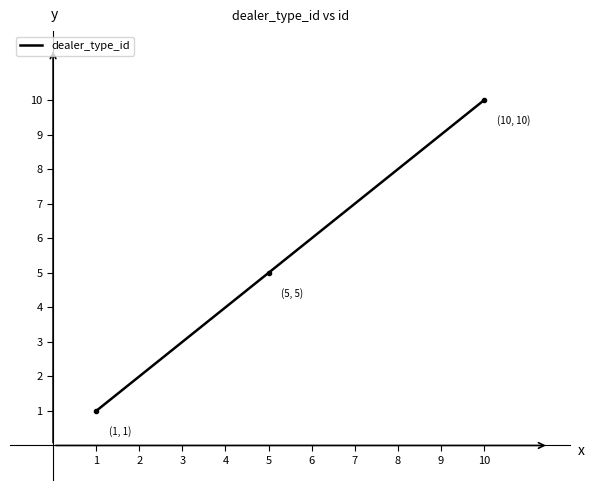

Is it true that the value at 5 is 8?

False